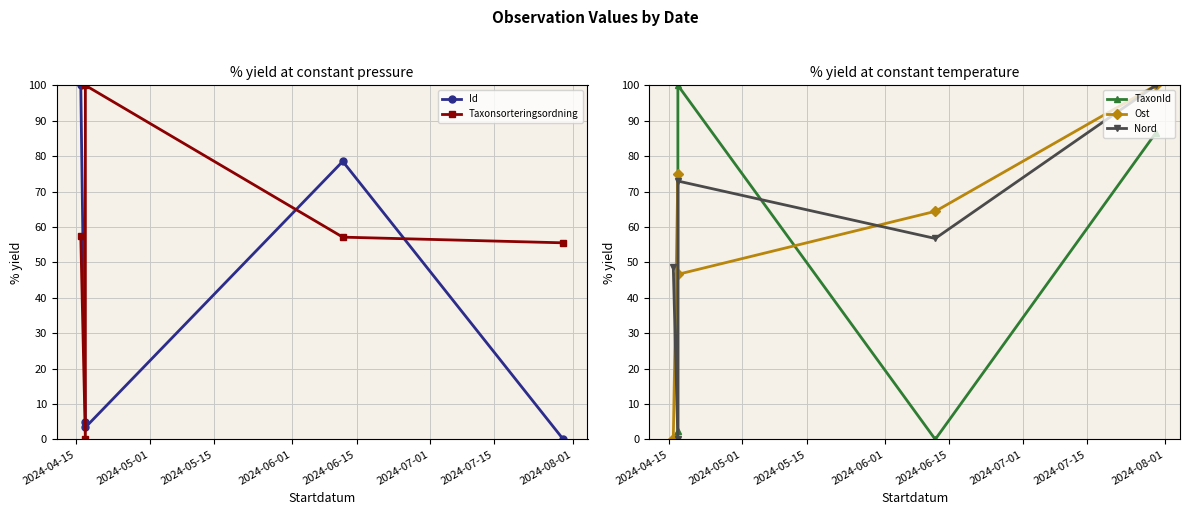

True or false: TaxonId and Taxonsorteringsordning cross at least once.

True